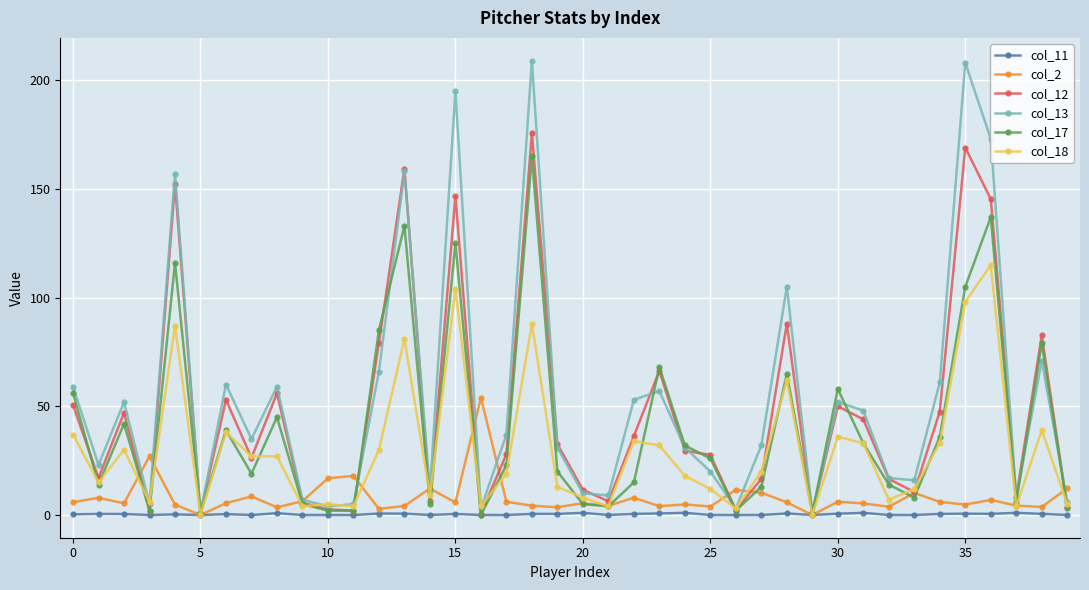

True or false: col_12 has more than 1 points higher than both neighbors.

True